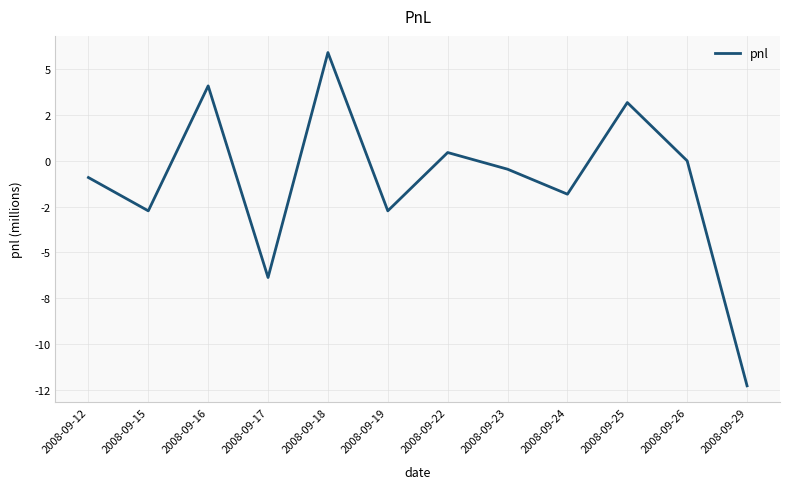

Which category has the highest value across all series?

2008-09-18